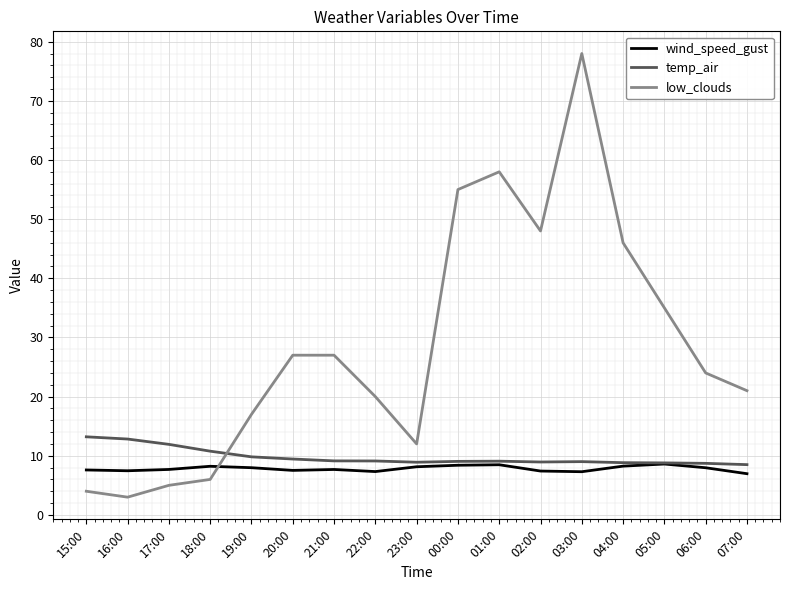

What is the sum of the low_clouds values at 18:00 and 05:00?

41.0